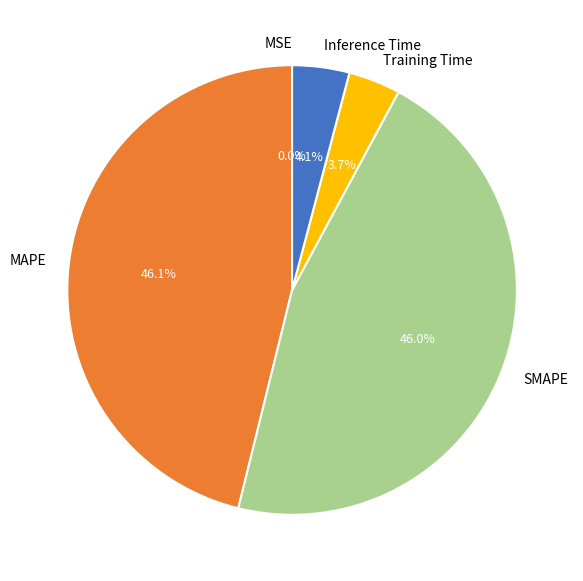

What portion of the pie excludes MAPE?

53.9%